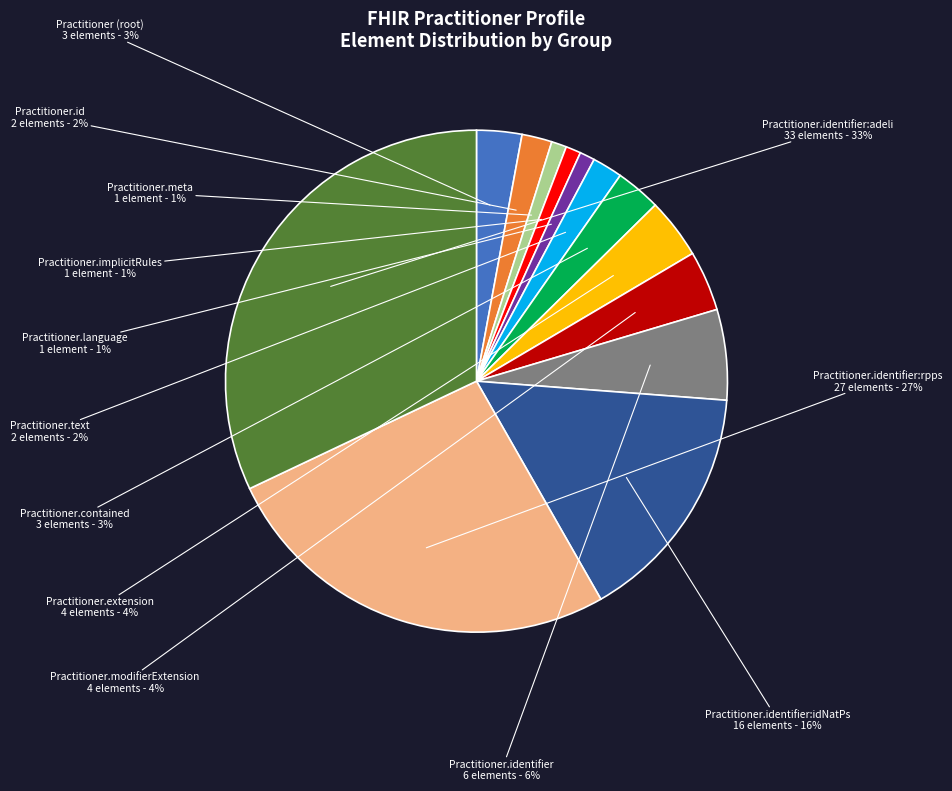

What is the smallest slice in the pie chart?

Practitioner.meta